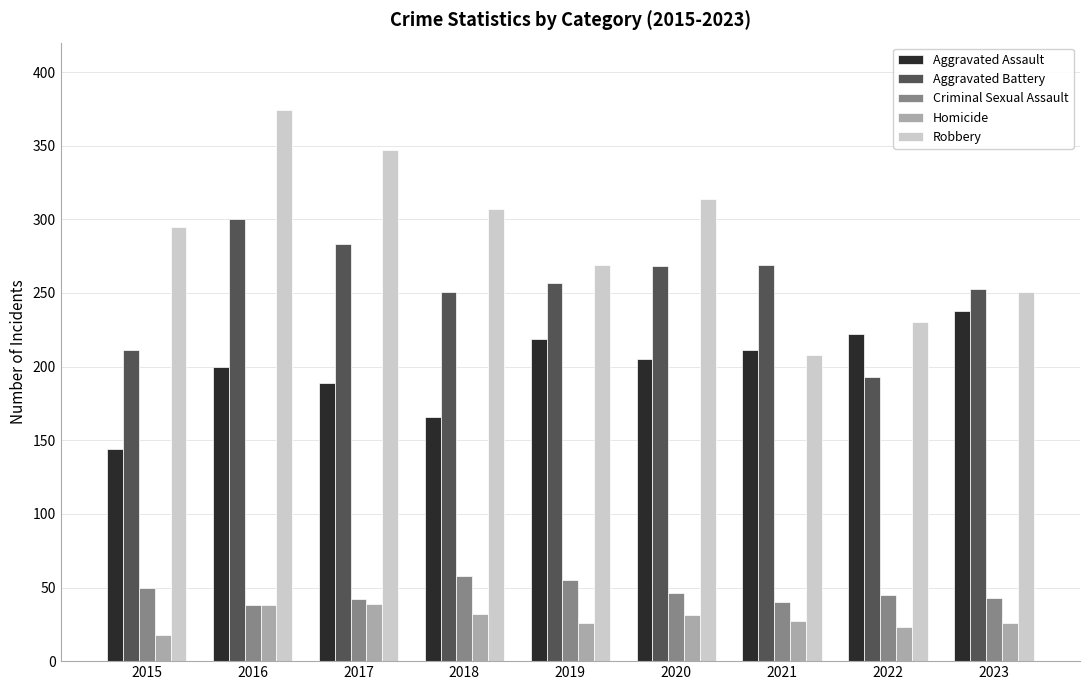

What is the lowest value of the Aggravated Assault series?

144